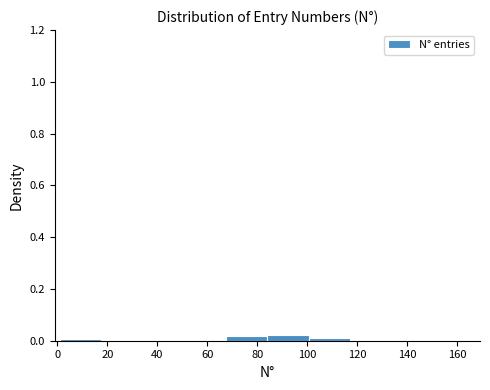

Reading left to right, transcribe this chart: for each bar, give the range it covers on the x-axis and its height. Neither the bar edges nor the heights are printed on the chart, so give them approximately, as read against the axes.

1.0 to 17.6: under 0.02
17.6 to 34.2: 0
34.2 to 50.8: 0
50.8 to 67.4: 0
67.4 to 84.0: under 0.02
84.0 to 100.6: 0.02
100.6 to 117.2: under 0.02
117.2 to 133.8: 0
133.8 to 150.4: 0
150.4 to 167.0: under 0.02